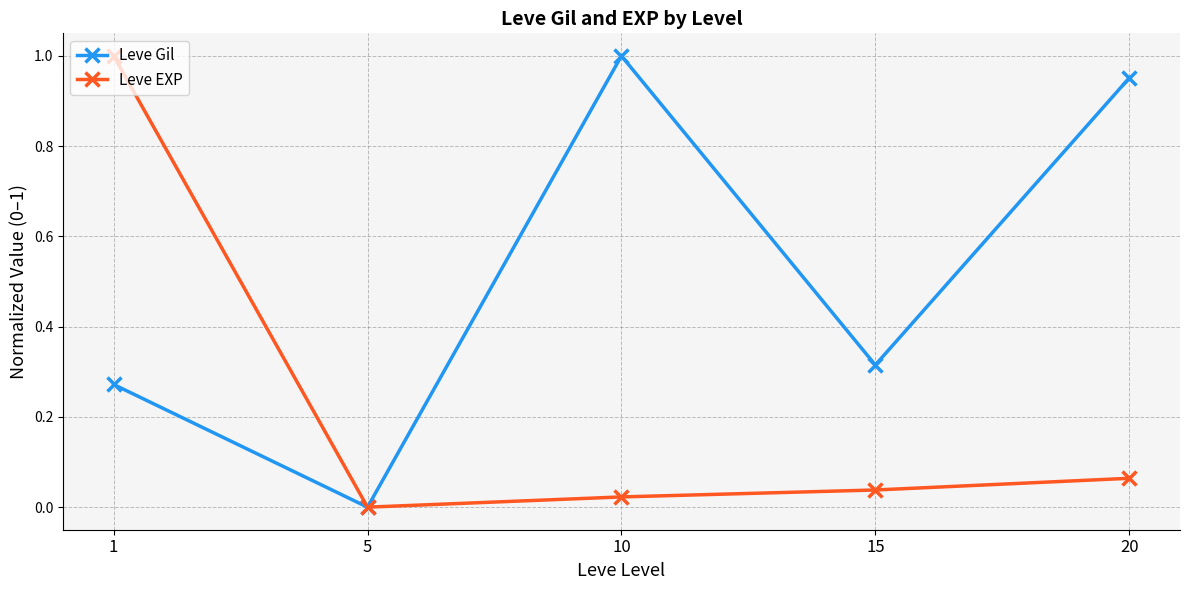

Is it true that Leve EXP equals 0.0 at 15?

True